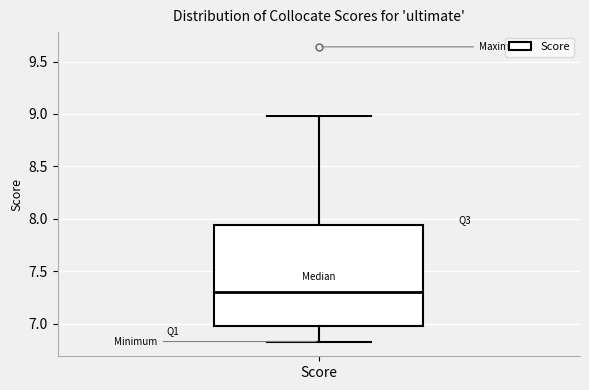

Read this box plot against the y-axis: the position of the median line, the range covered by the box, and the ends of both whiskers. The values are not printed on the chart, so give them approximately, as read against the axis.

median 7.30, box 7.00 to 7.95, whiskers 6.85 to 9.00